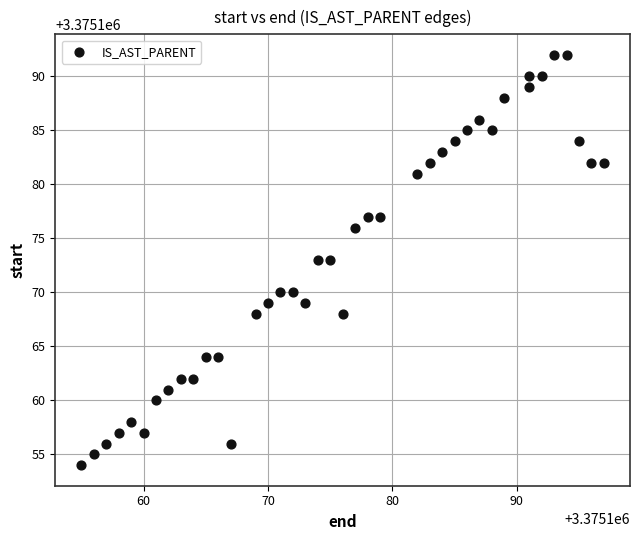

What is the range of Y values (max minus min)?

38